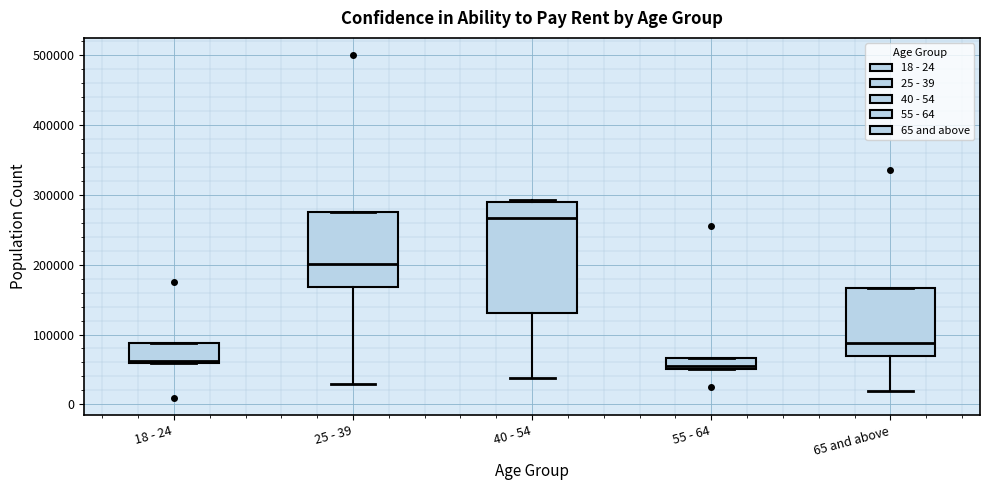

Comparing the boxes themselves (not the whiskers), which one is the tallest?

40 - 54